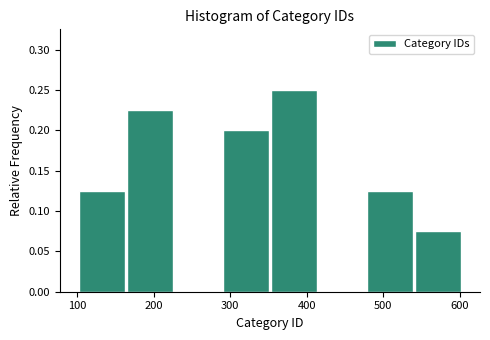

Which range on the x-axis has the tallest bar?

350 to 410